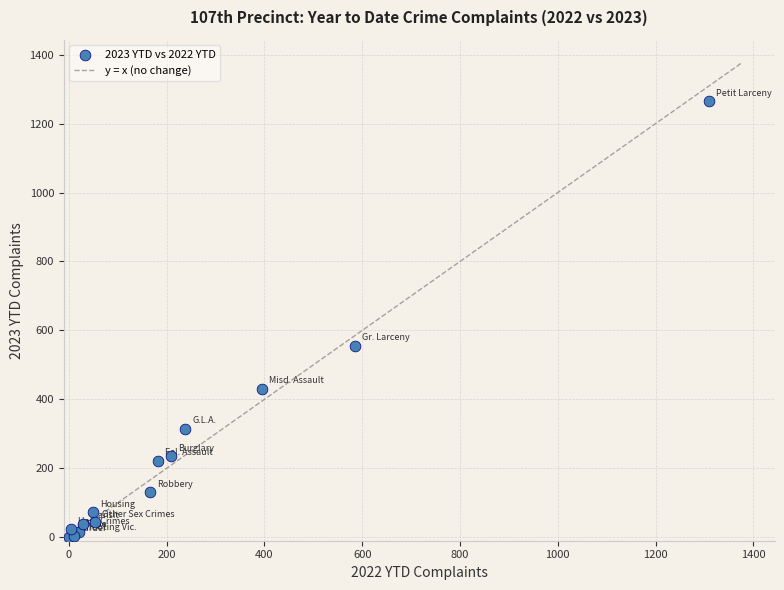

What Y value in the scatter plot is closest to 633?

555